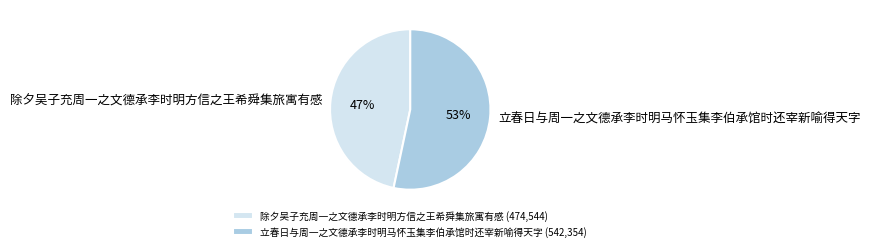

To the nearest percent, what is the average slice percentage?

50%